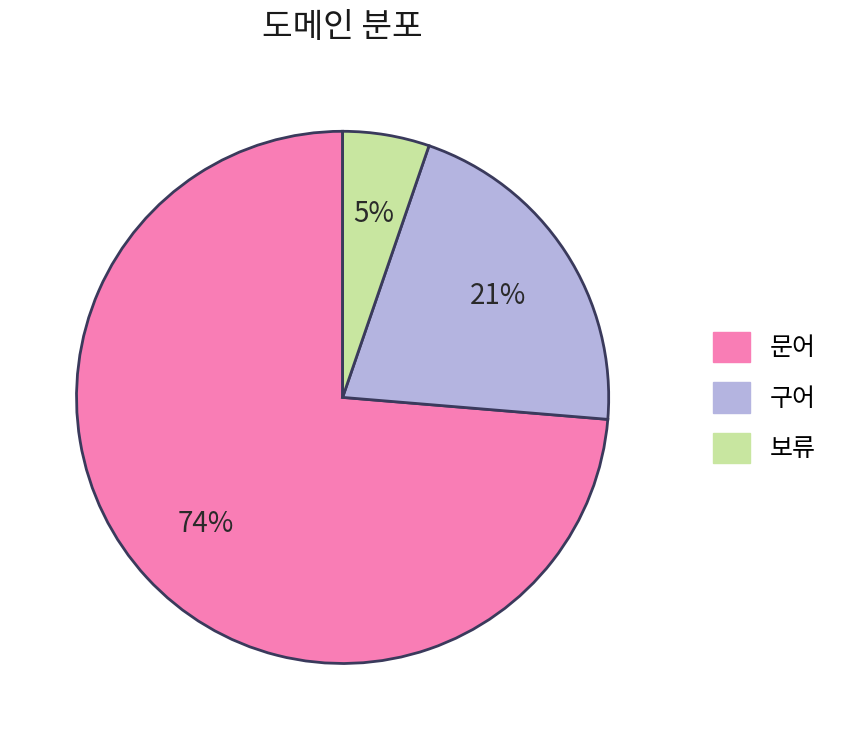

To the nearest percent, what is the difference between the 문어 and 구어 slice percentages?

53%